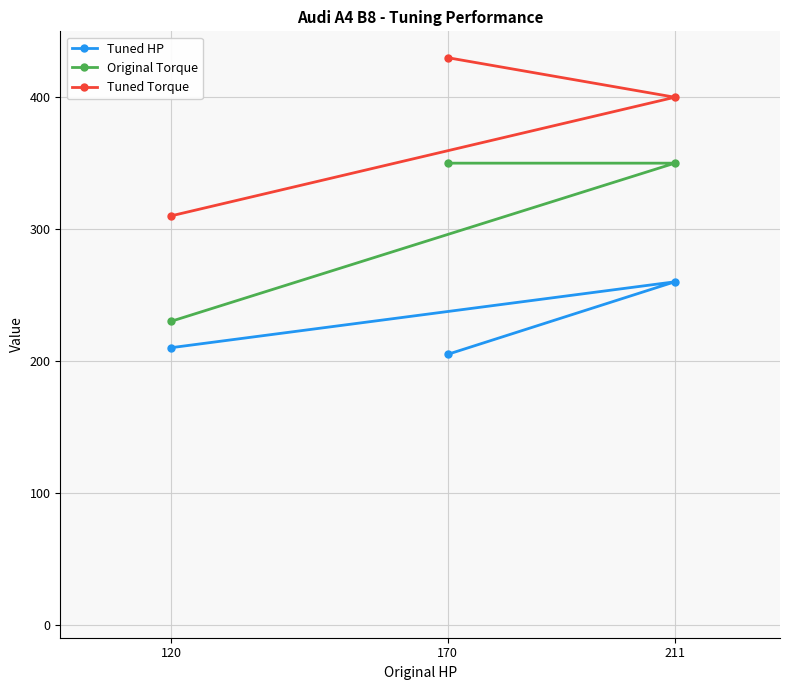

At 120, list the series in order from largest to smallest.

Tuned Torque, Original Torque, Tuned HP